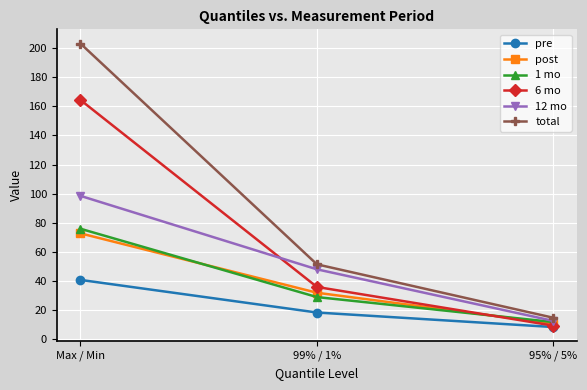

What value does the total series have at 99% / 1%?

51.5